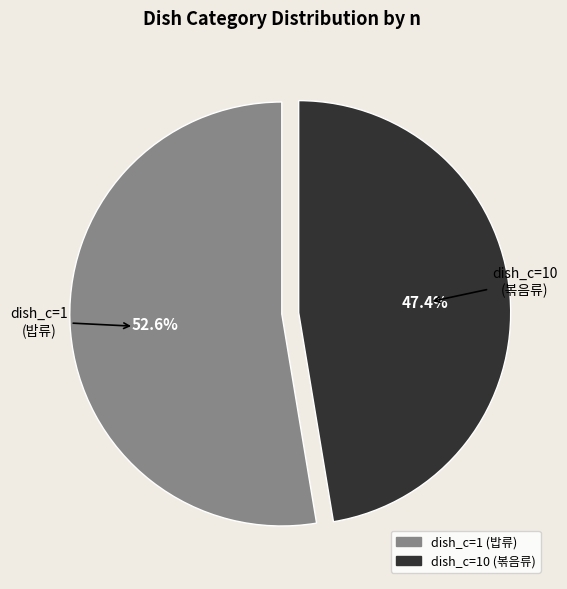

Is there a majority slice in this chart?

Yes